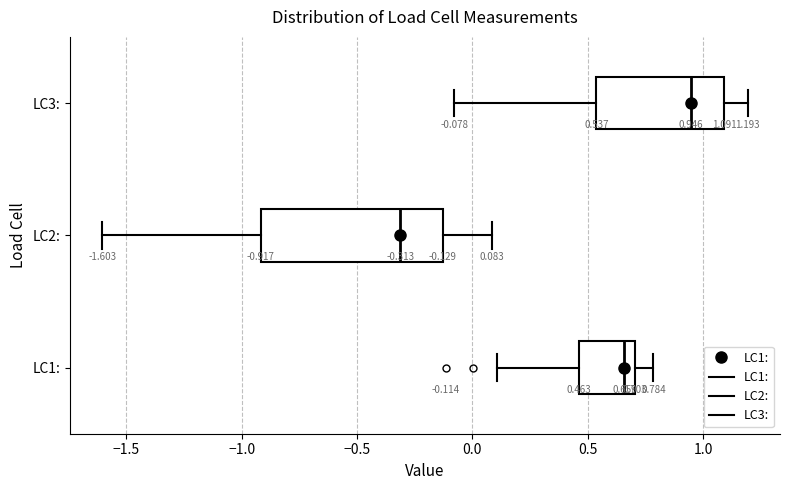

Comparing the boxes themselves (not the whiskers), which one is the widest?

LC2: